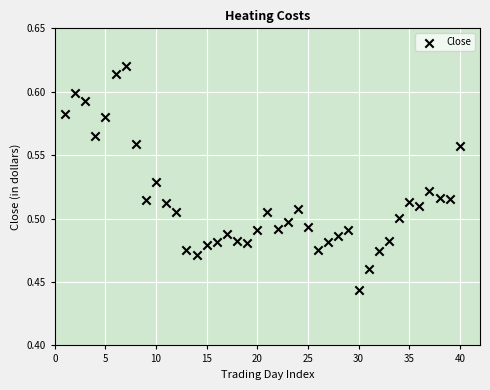

What is the range of X values (max minus min)?

39.0